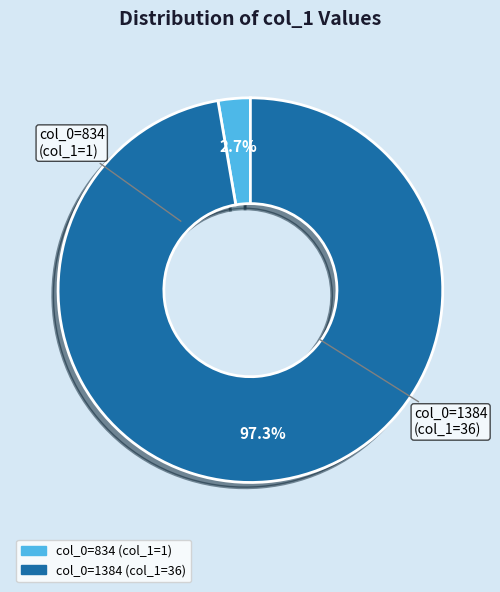

Is there any slice that represents more than half of the pie?

Yes